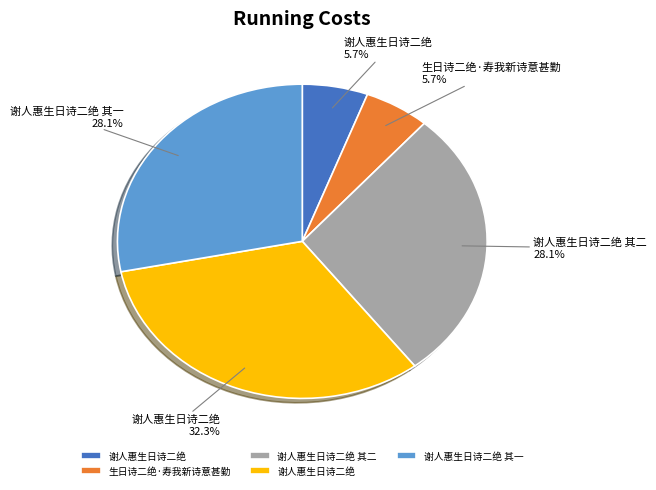

Does any single category account for the majority?

No